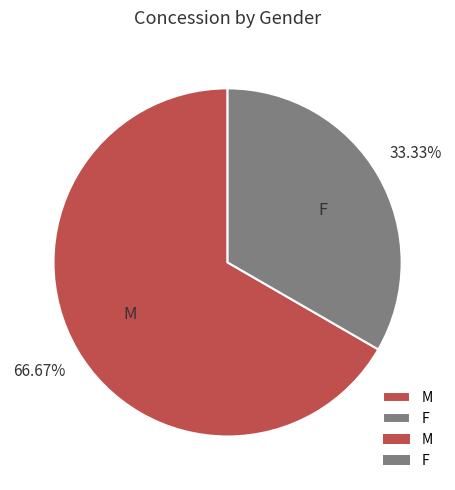

Is it true that F is 33% of the pie?

True